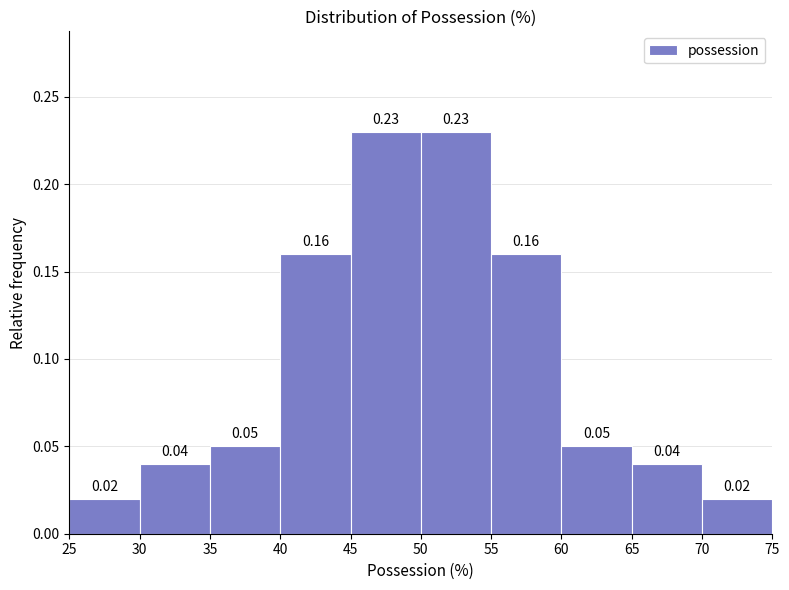

Reading left to right, list every bar in this chart as the range it spans on the x-axis followed by its height.

25 to 30: 0.02
30 to 35: 0.04
35 to 40: 0.05
40 to 45: 0.16
45 to 50: 0.23
50 to 55: 0.23
55 to 60: 0.16
60 to 65: 0.05
65 to 70: 0.04
70 to 75: 0.02